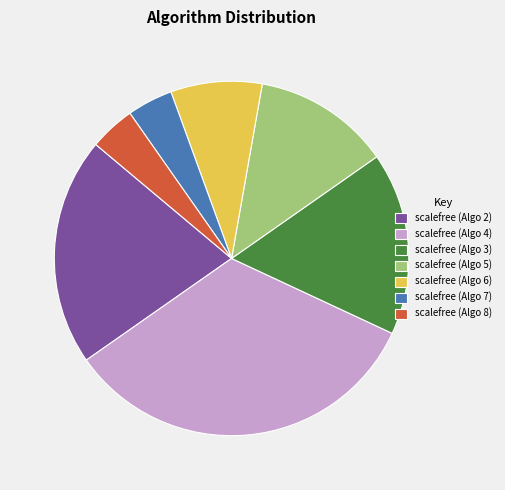

Combined, do scalefree (Algo 2) and scalefree (Algo 7) account for over 50%?

No